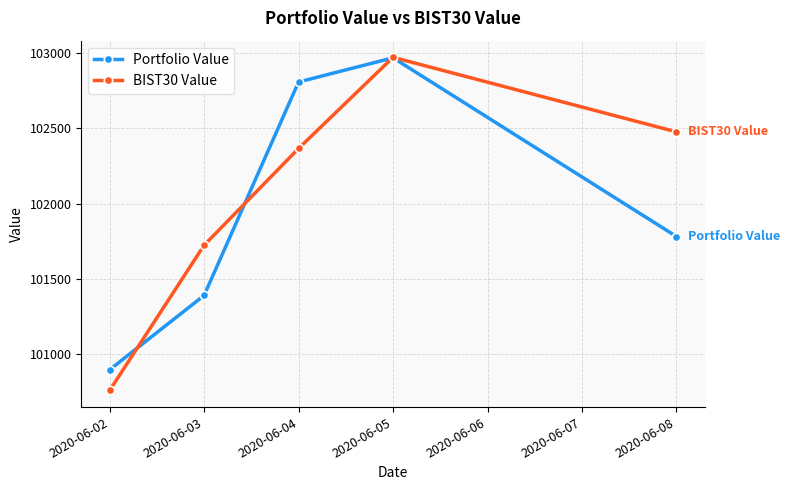

What is the value of the Portfolio Value point at the 1st from the left?

100897.0